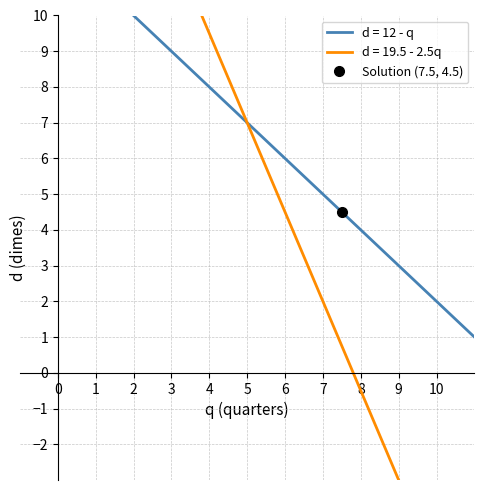

Does the chart have visible grid lines?

Yes